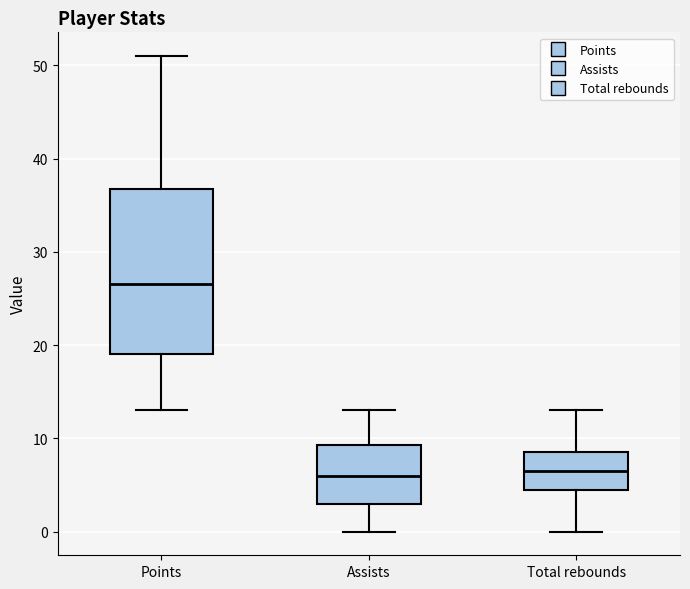

Reading left to right, transcribe this box plot: for each box, give where its median line is, the range the box spans, and where its two whiskers end, as read against the y-axis. The values are not printed on the chart, so give them approximately, as read against the axis.

Points: median 27, box 19 to 37, whiskers 13 to 51
Assists: median 6, box 3 to 9, whiskers 0 to 13
Total rebounds: median 7, box 5 to 9, whiskers 0 to 13